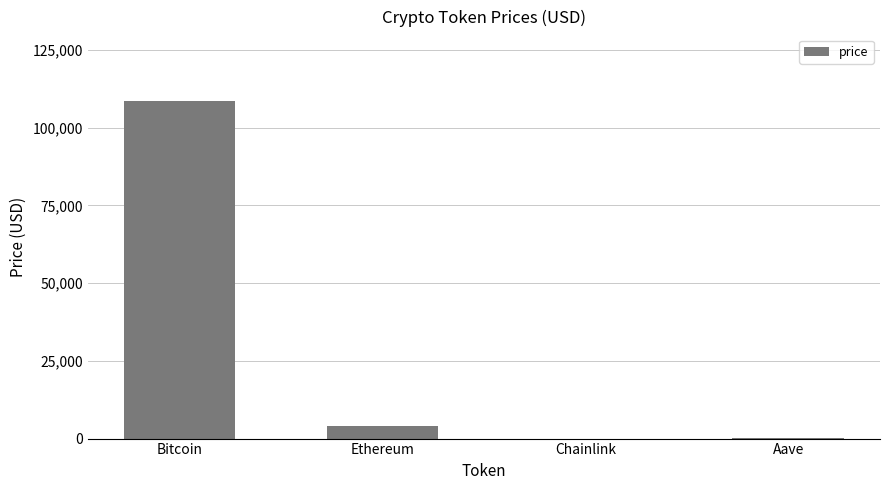

Which label corresponds to the largest value in the chart?

Bitcoin